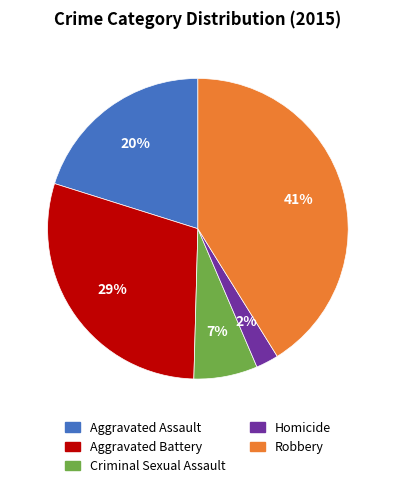

Rank the categories by value from highest to lowest.

Robbery, Aggravated Battery, Aggravated Assault, Criminal Sexual Assault, Homicide